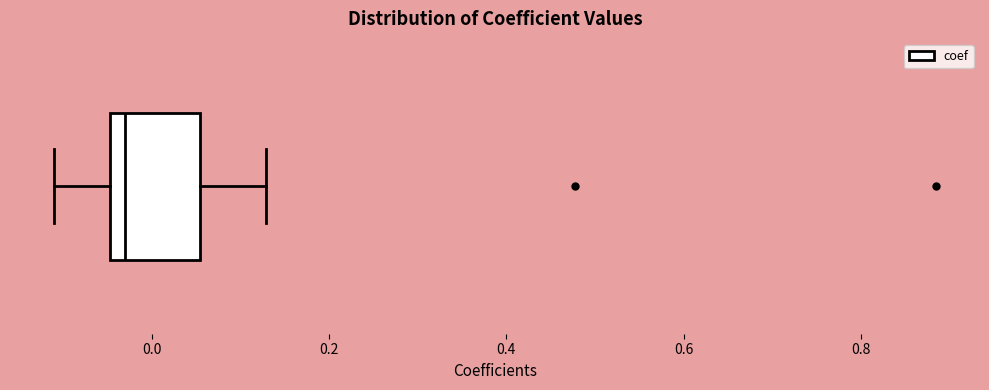

Where is the left edge of the box on the x-axis? The values are not printed on the chart, so give them approximately, as read against the axis.

-0.04